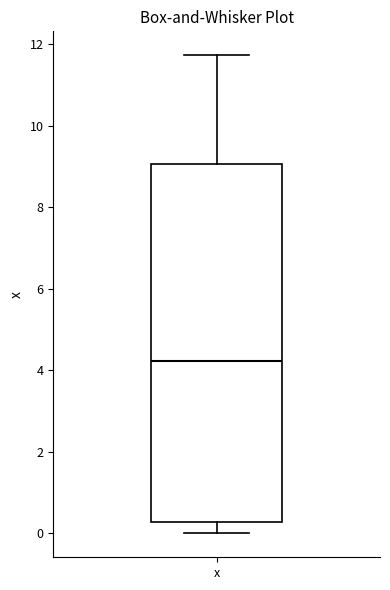

Read this box plot against the y-axis: the position of the median line, the range covered by the box, and the ends of both whiskers. The values are not printed on the chart, so give them approximately, as read against the axis.

median 4.2, box 0.2 to 9.0, whiskers 0.0 to 11.8